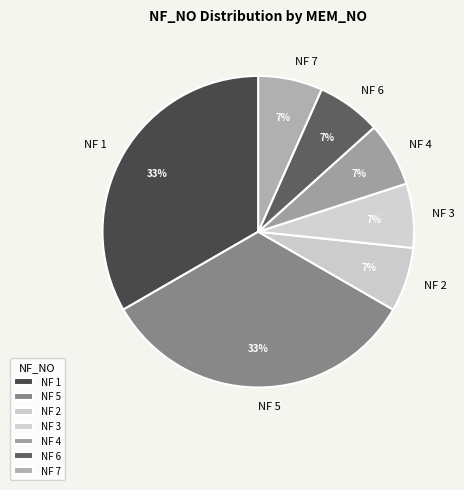

The NF 6 slice represents 1% of the pie. True or false?

False